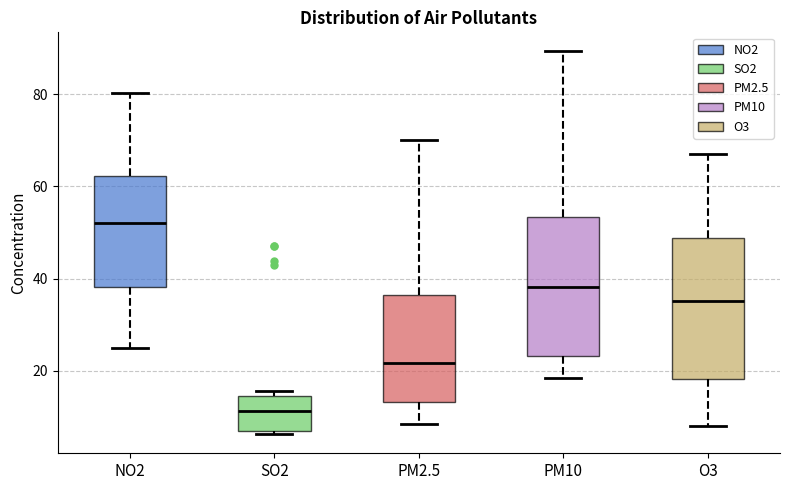

Reading left to right, read every box against the y-axis: the position of its median line, the range the box covers, and the ends of its whiskers. The values are not printed on the chart, so give them approximately, as read against the axis.

NO2: median 52, box 38 to 62, whiskers 24 to 80
SO2: median 12, box 6 to 14, whiskers 6 to 16
PM2.5: median 22, box 14 to 36, whiskers 8 to 70
PM10: median 38, box 24 to 54, whiskers 18 to 90
O3: median 36, box 18 to 48, whiskers 8 to 68